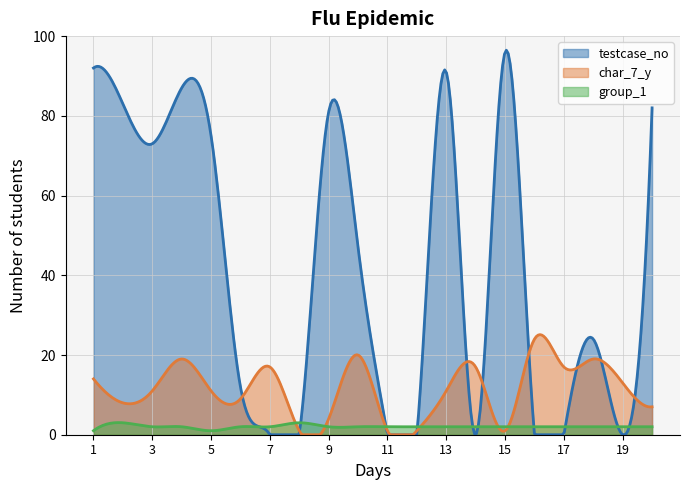

What is the minimum value for char_7_y?

0.0